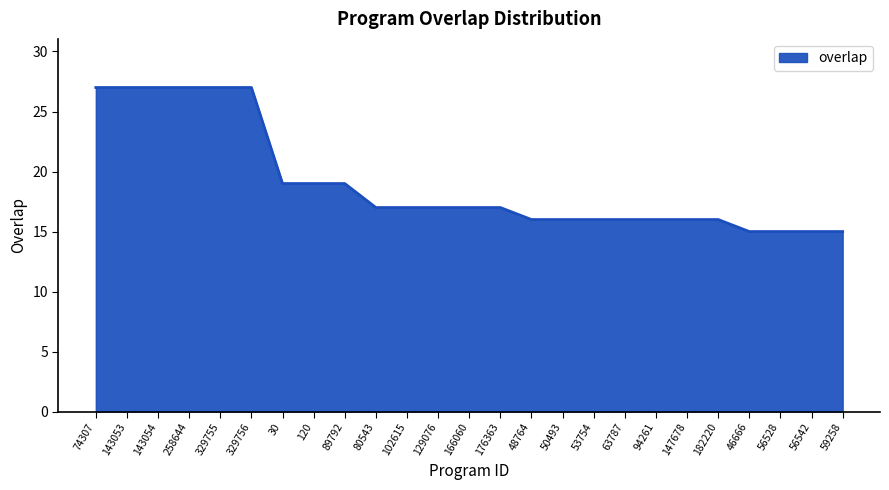

What position from the right is 89792?

17